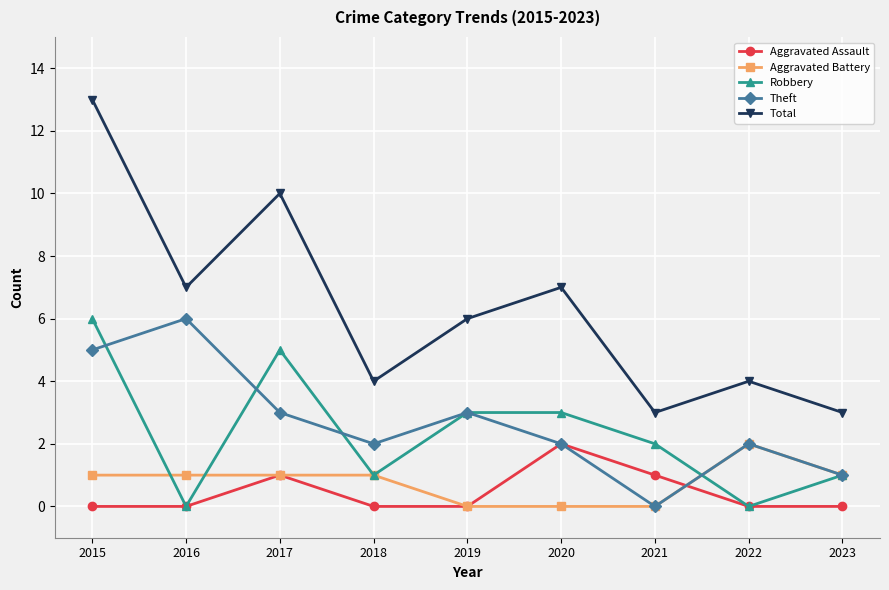

Where is the first local maximum for Aggravated Assault?

2017